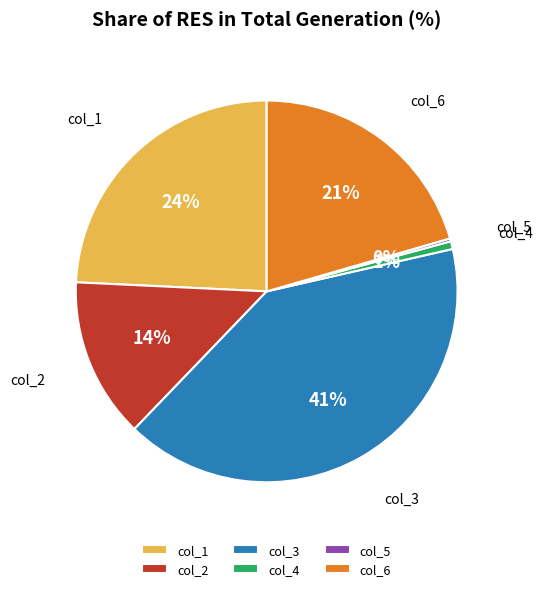

Combined, do col_4 and col_1 account for over 50%?

No